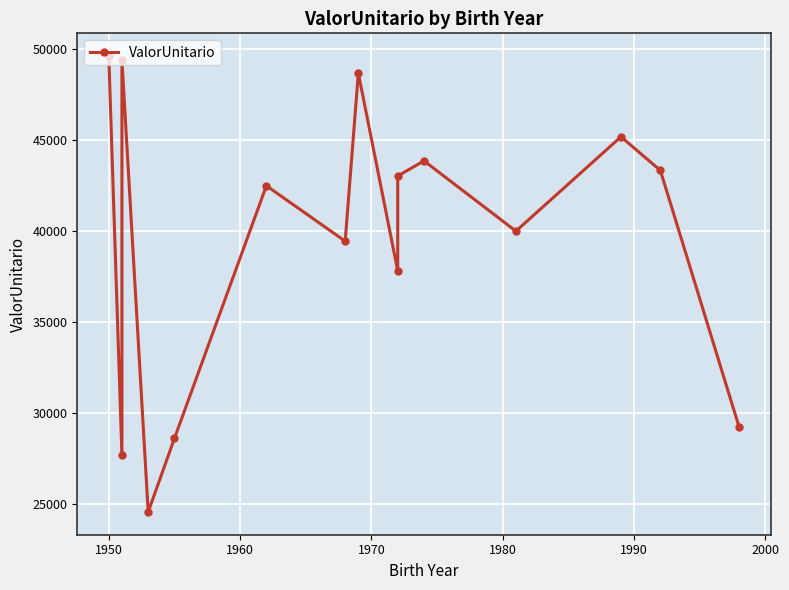

How many interior local peaks (higher than both neighbors) does the data have?

5